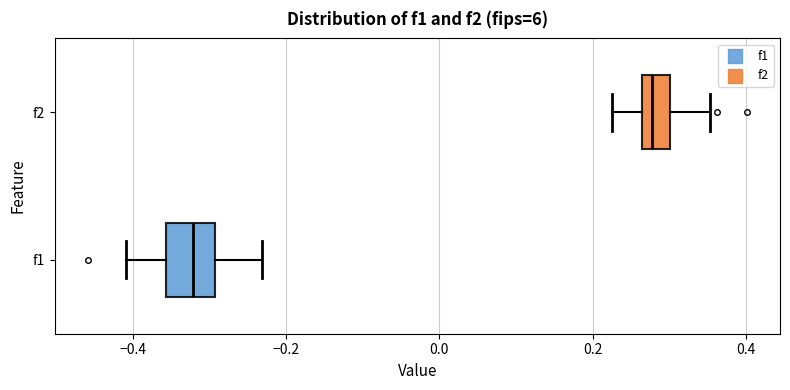

Where does the left whisker of the box for f2 end on the x-axis? The values are not printed on the chart, so give them approximately, as read against the axis.

0.22